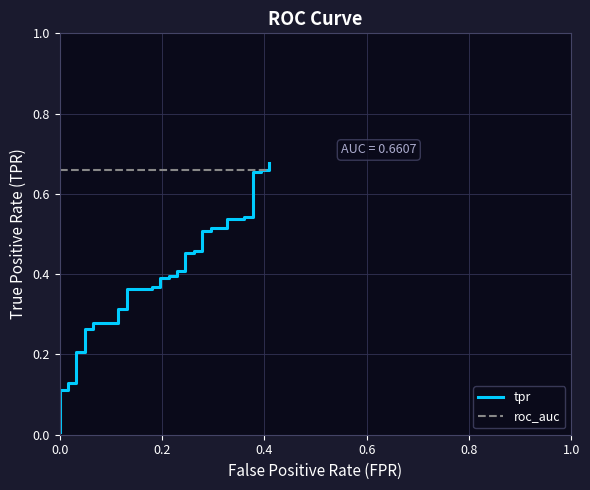

True or false: tpr has a value of 0.8 at 29.

False